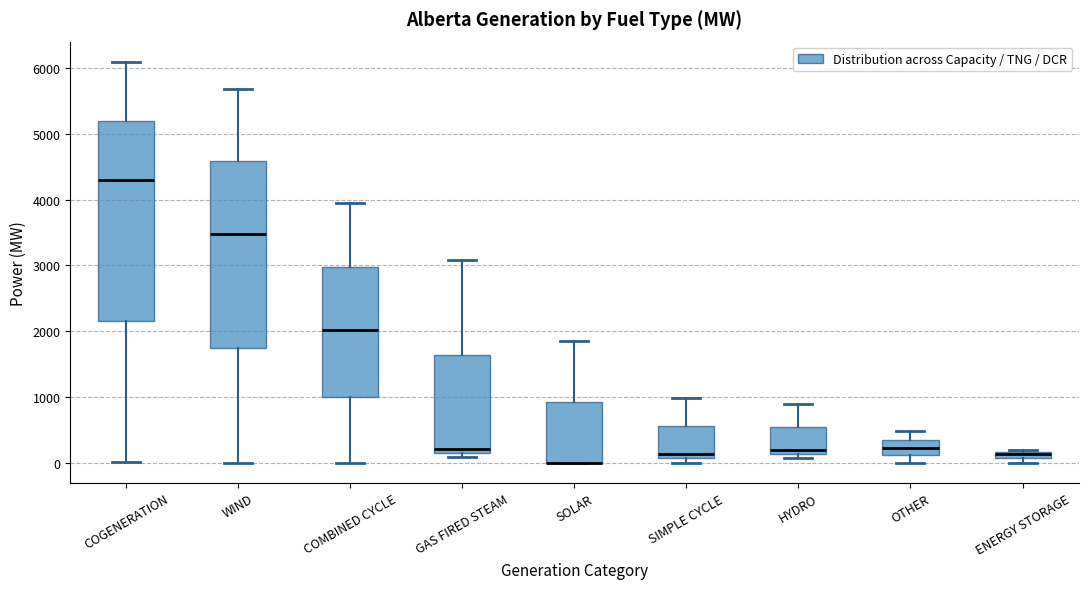

Where is the lower edge of the box for OTHER on the y-axis? The values are not printed on the chart, so give them approximately, as read against the axis.

100